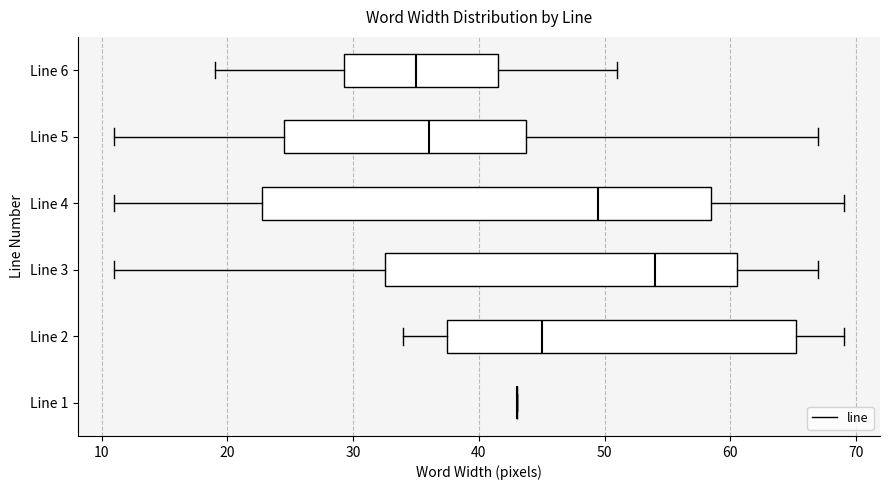

Where is the left edge of the box for Line 6 on the x-axis? The values are not printed on the chart, so give them approximately, as read against the axis.

29